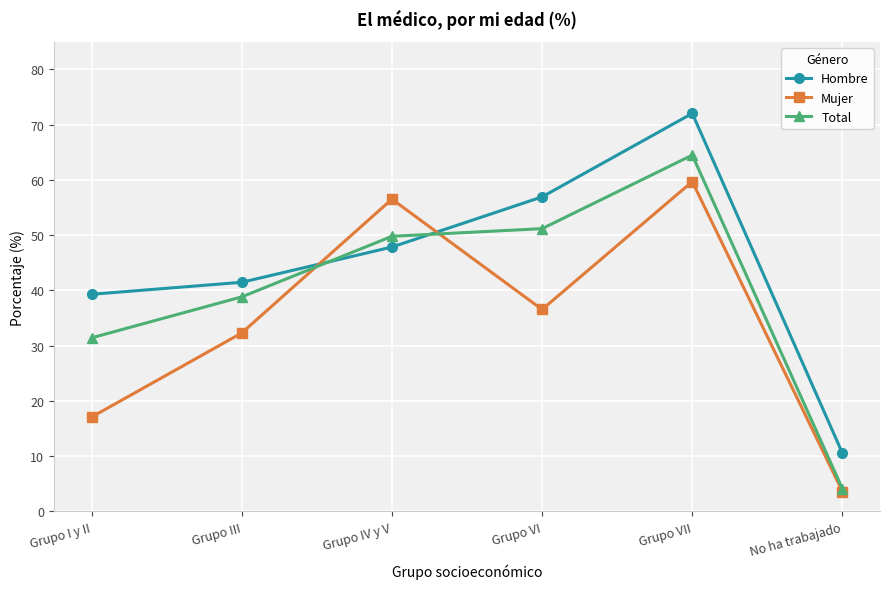

At which category does Hombre reach its first local peak?

Grupo VII